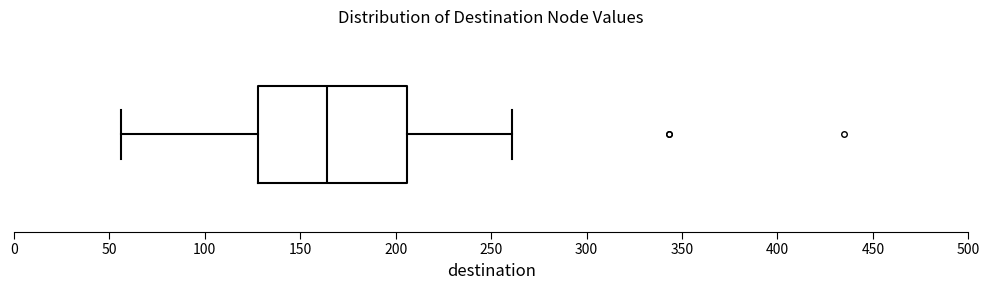

Where is the left edge of the box on the x-axis? The values are not printed on the chart, so give them approximately, as read against the axis.

130